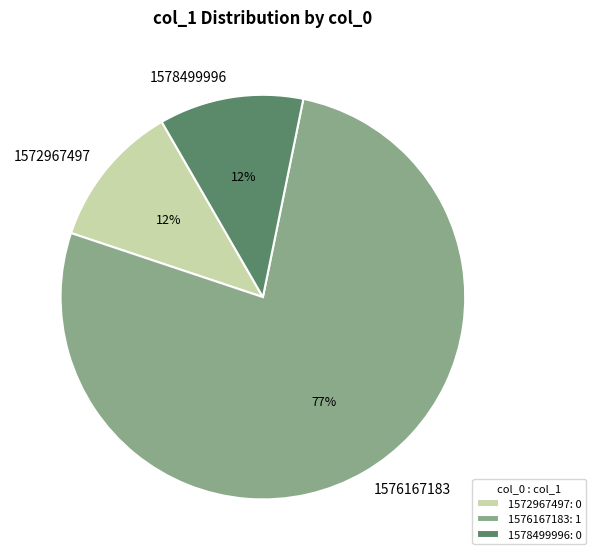

True or false: 1576167183 accounts for 77% of the total.

True